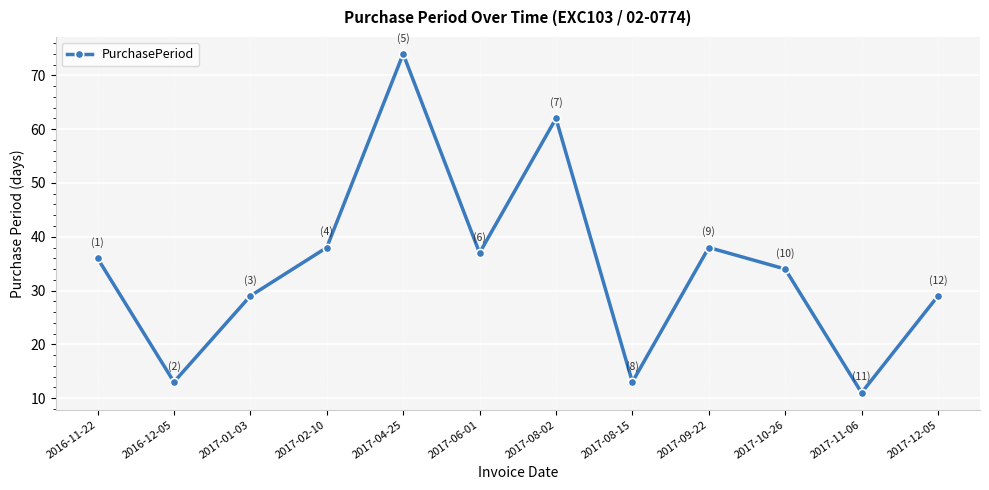

What is the change in value from 2016-12-05 to 2017-06-01?

+24